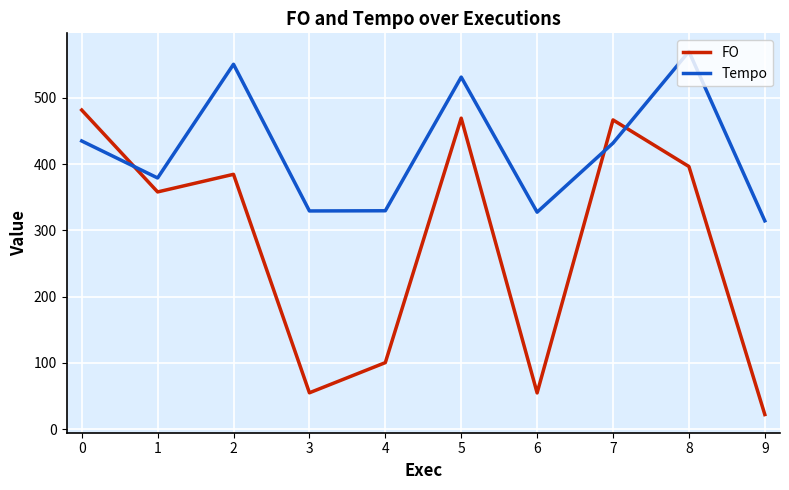

Which category has the lowest value across all series?

9